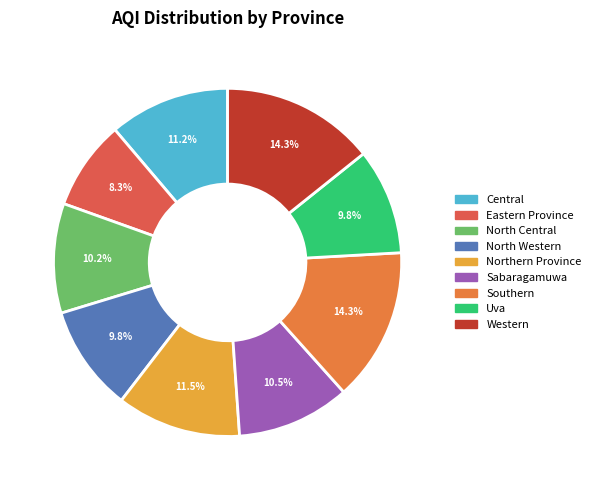

Does North Western account for over 50% of the chart?

No